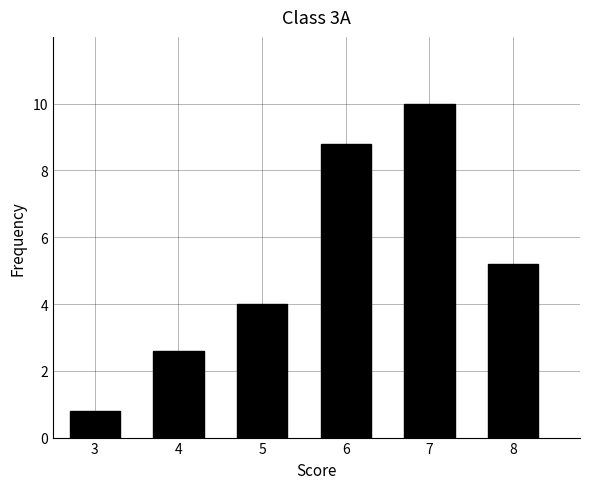

Over which range of the x-axis is the bar tallest?

6.5 to 7.5